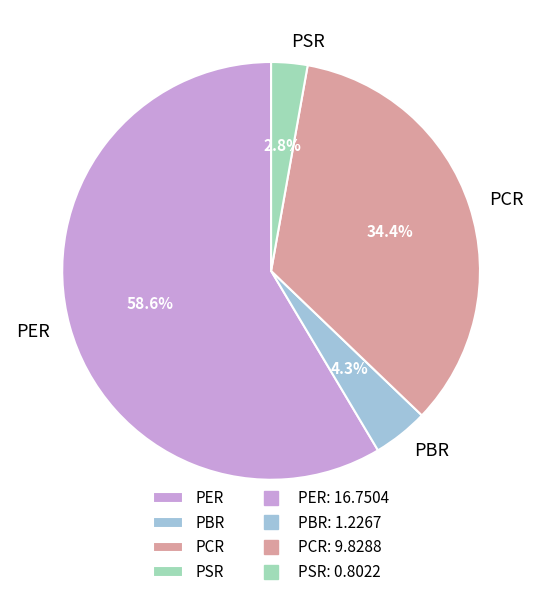

Rank the categories by value from highest to lowest.

PER, PCR, PBR, PSR